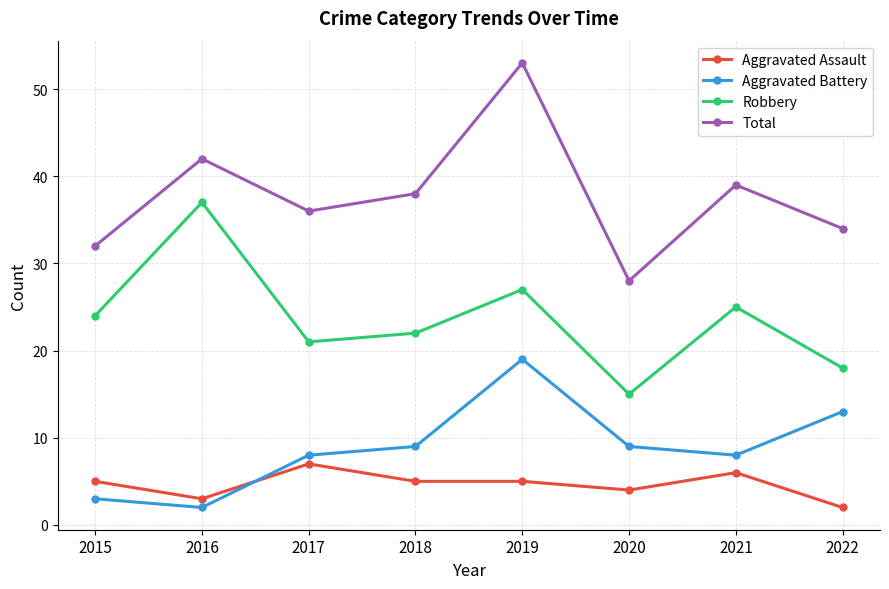

Is the value of Robbery at 2020 greater than the value of Total at 2015?

No